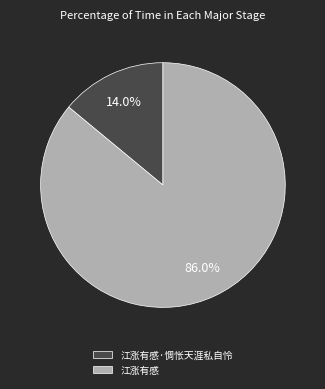

How many segments does this pie chart have?

2